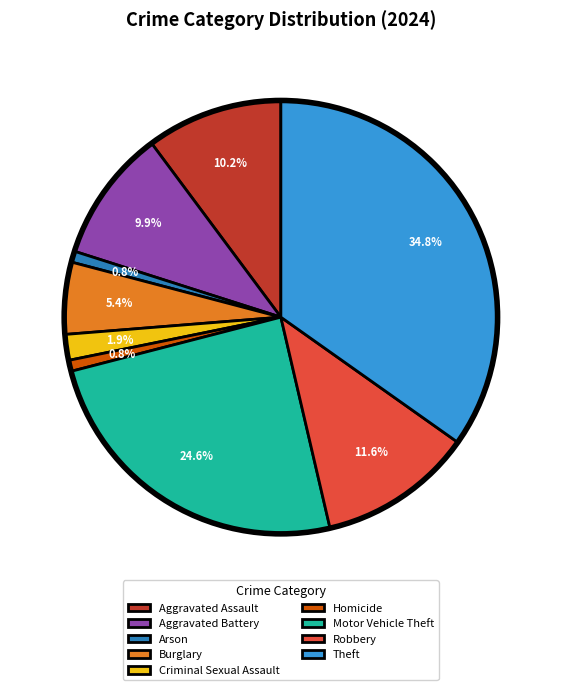

Is there any slice that represents more than half of the pie?

No